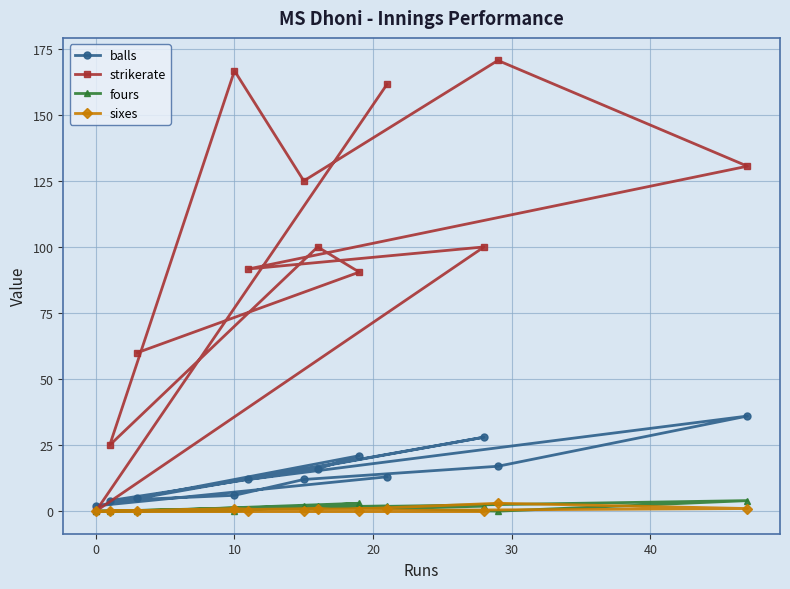

What is the greatest value displayed?

170.6